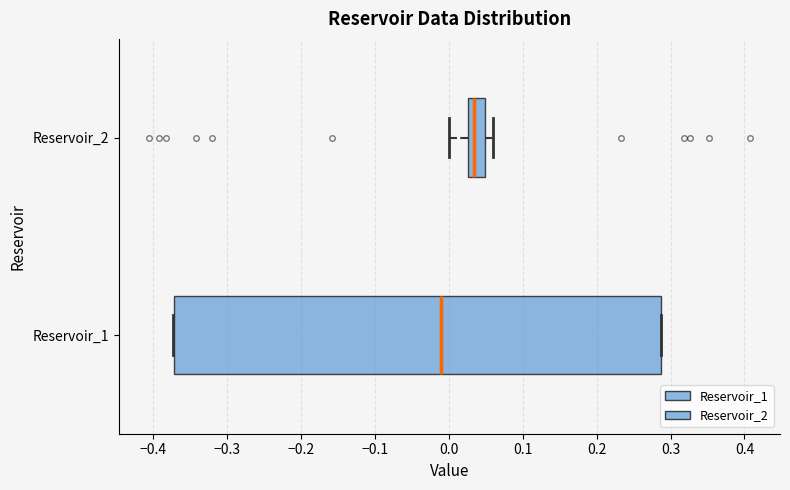

Which box's median line is the furthest to the right?

Reservoir_2